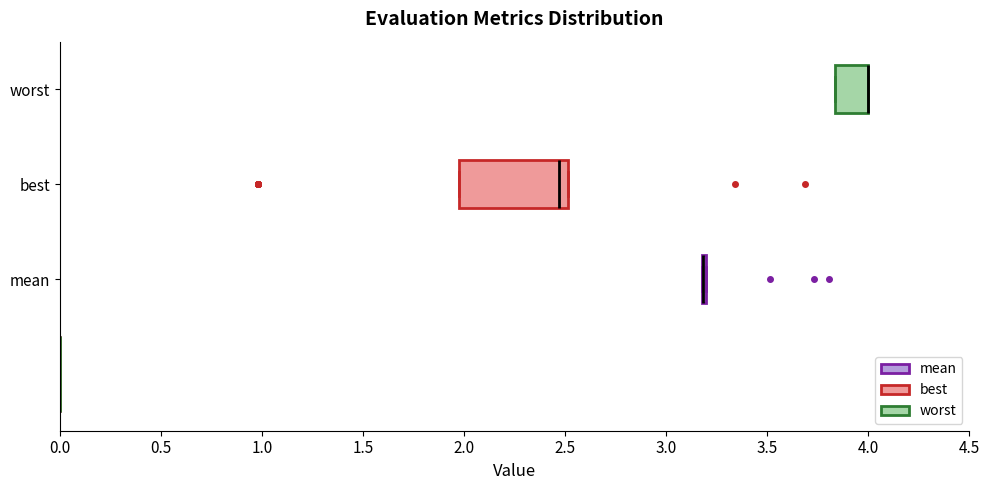

Where is the right edge of the box for best on the x-axis? The values are not printed on the chart, so give them approximately, as read against the axis.

2.50